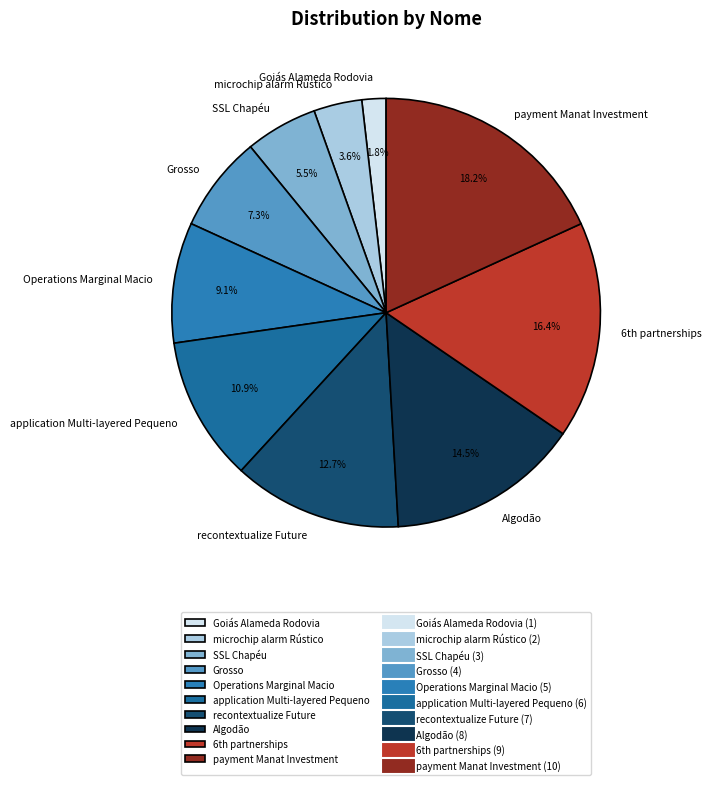

To the nearest percent, what is the average slice percentage?

10%